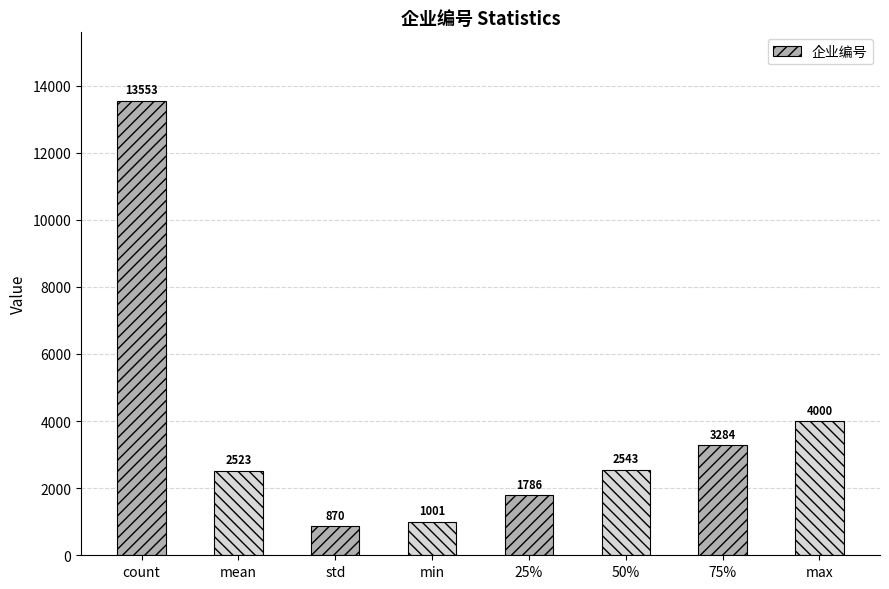

True or false: the data shows 2543.0 at 50%.

True